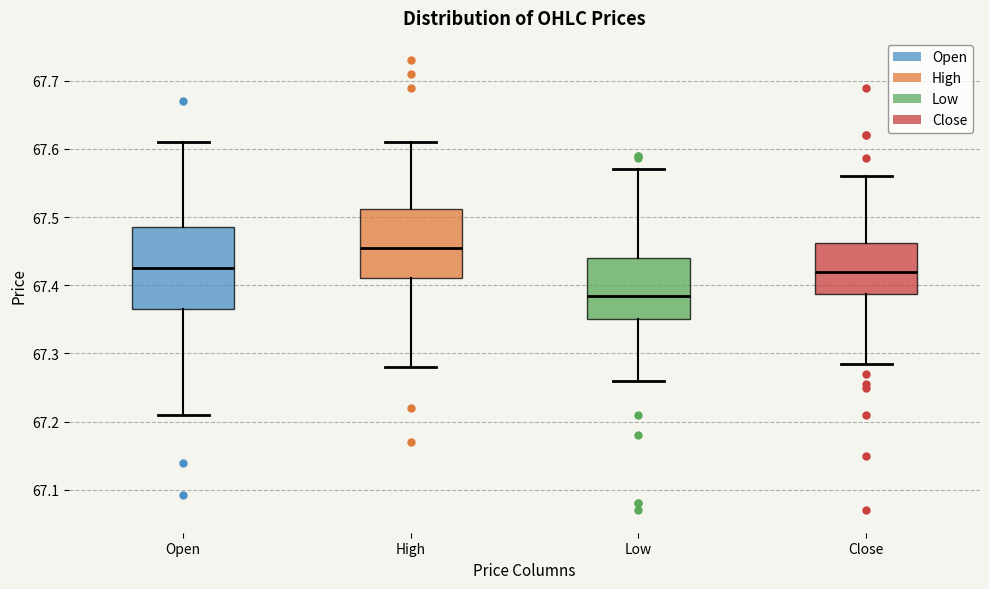

Which box is the tallest, from its lower edge to its upper edge?

Open